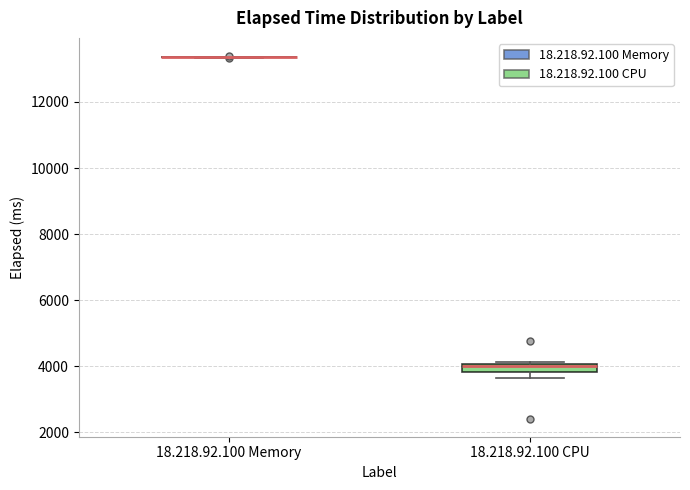

Which box is the tallest, from its lower edge to its upper edge?

18.218.92.100 CPU